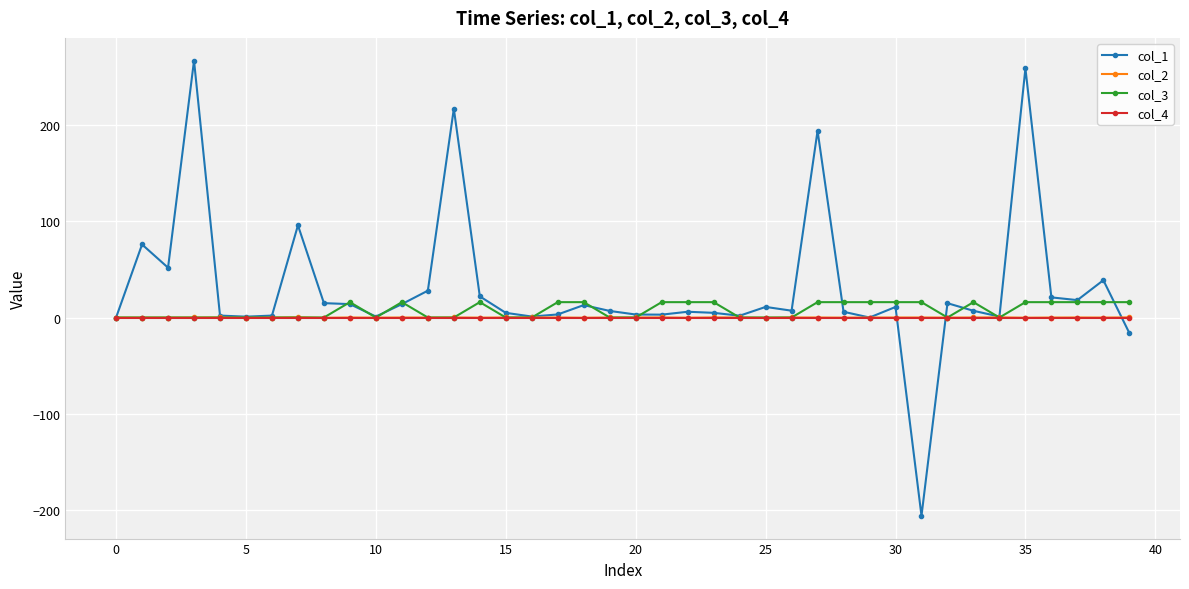

Which series has the largest range (max minus min)?

col_1